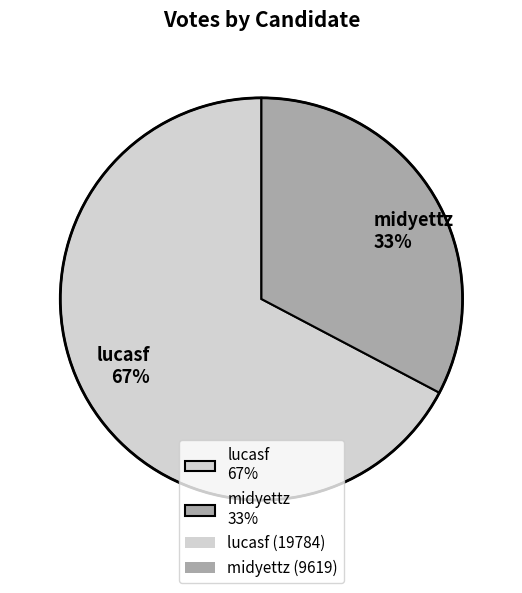

Rank the categories by value from highest to lowest.

lucasf, midyettz